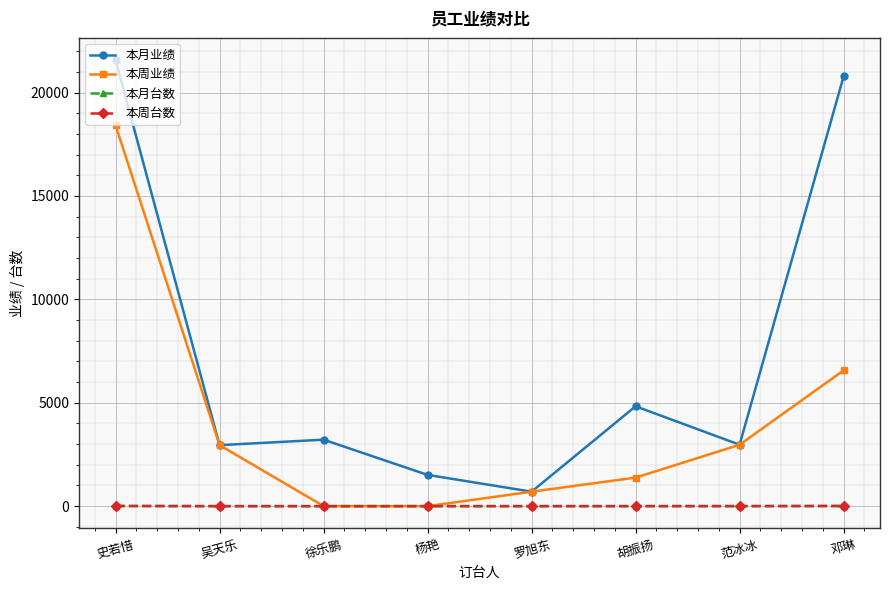

What position from the left is 杨艳?

4